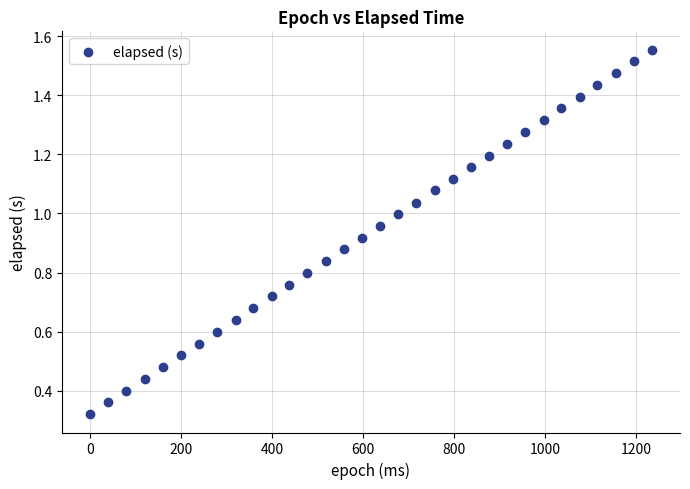

What is the range of X values (max minus min)?

1235.0